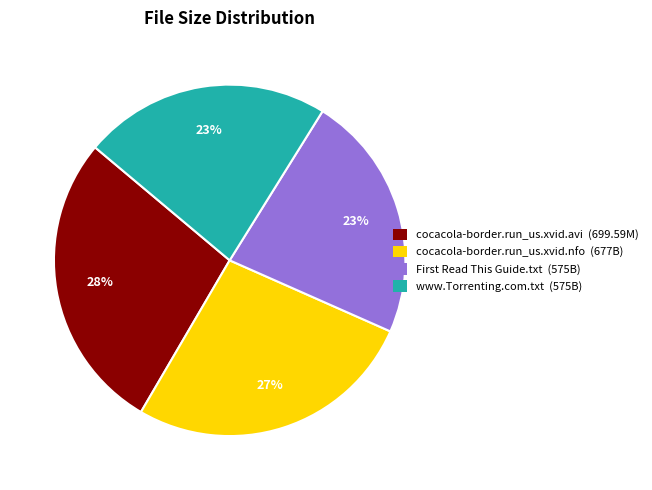

What is the largest slice in the pie chart?

cocacola-border.run_us.xvid.avi